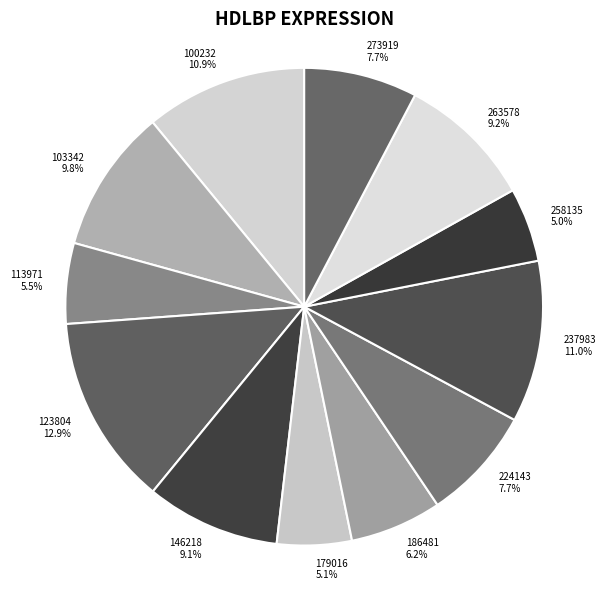

To the nearest percent, what is the difference between the 237983 and 146218 slice percentages?

2%